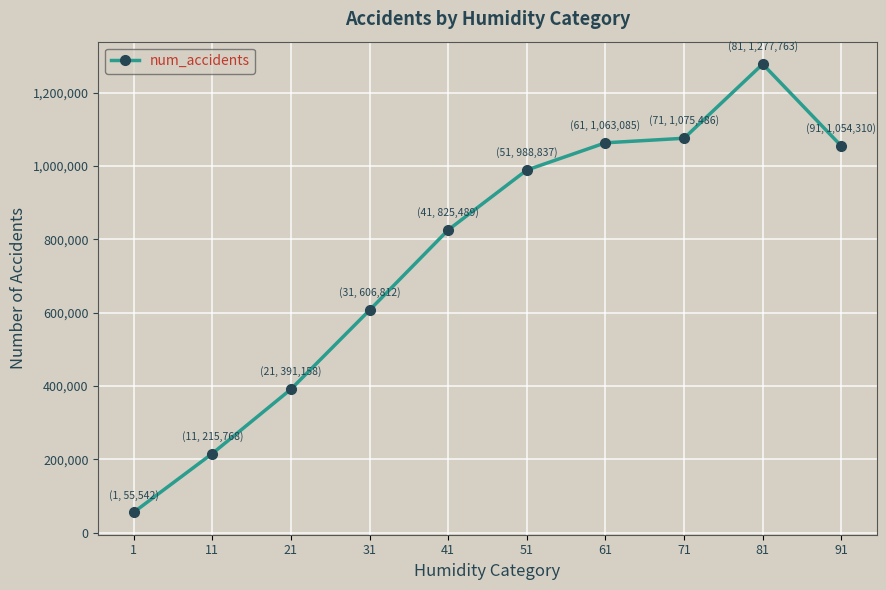

How many values are below 988837?

5